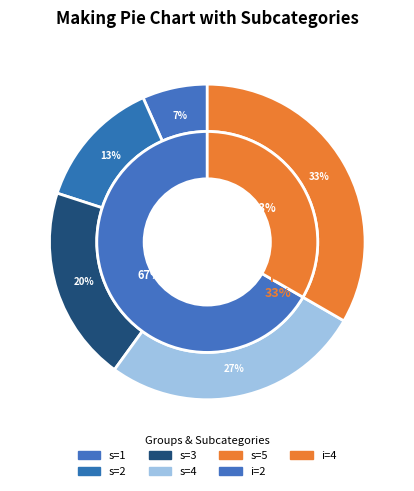

How many segments does this pie chart have?

5